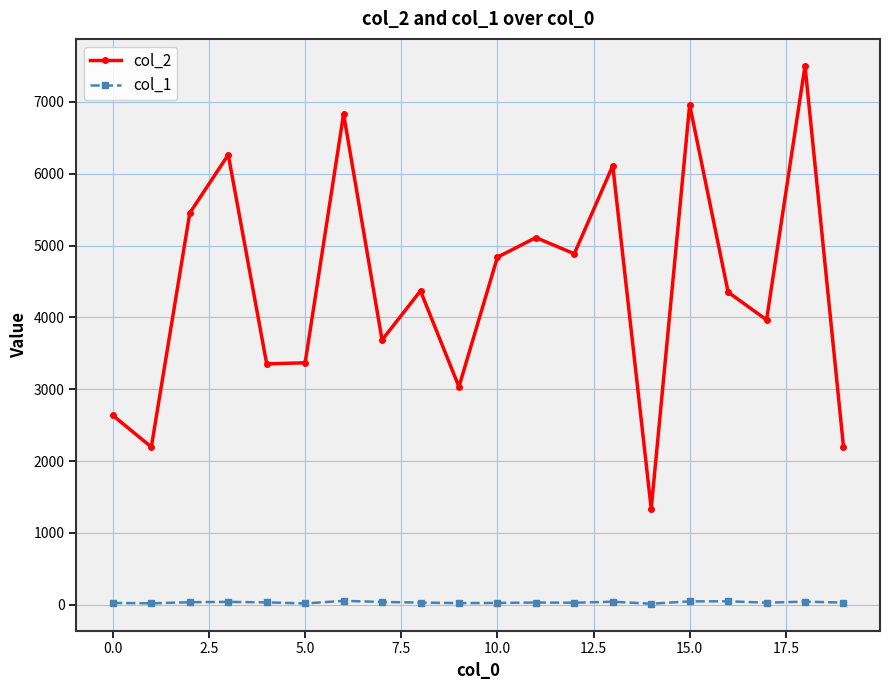

How many series are shown in this chart?

2